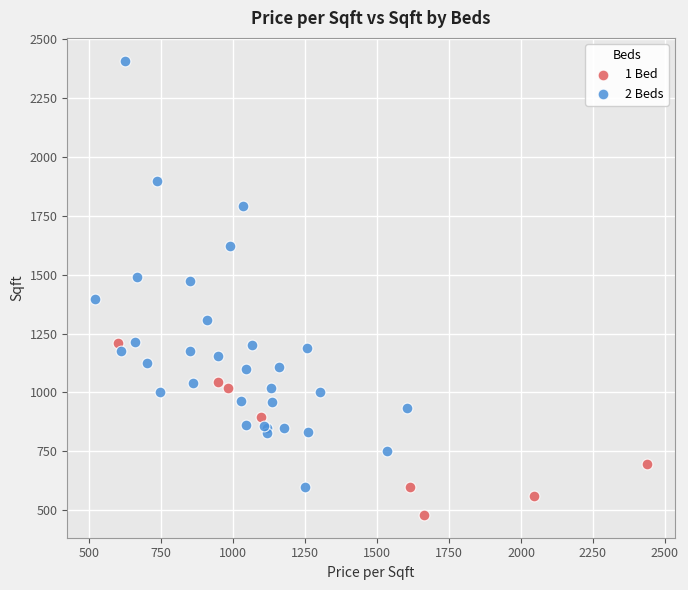

Which series contains the lowest Y value?

1 Bed